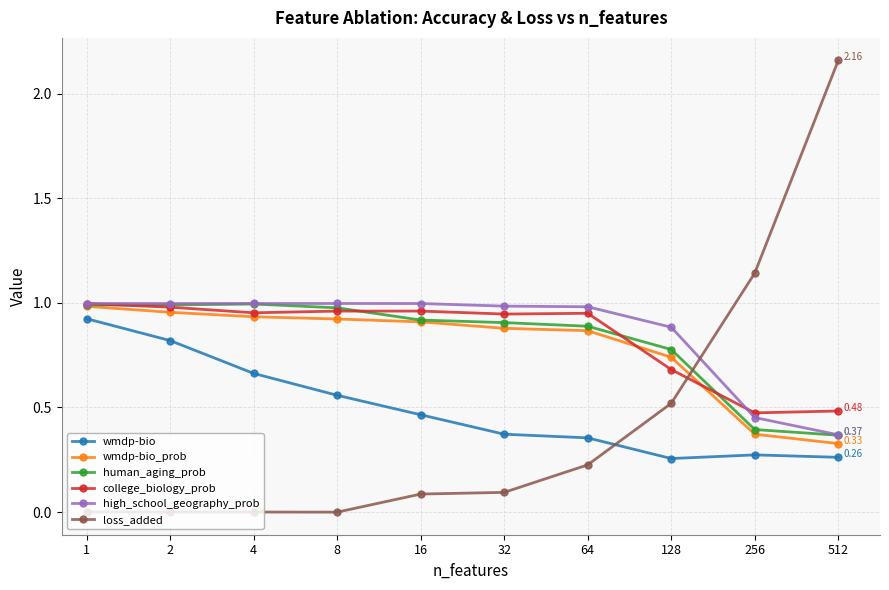

At which category is the sum across all series the highest?

1